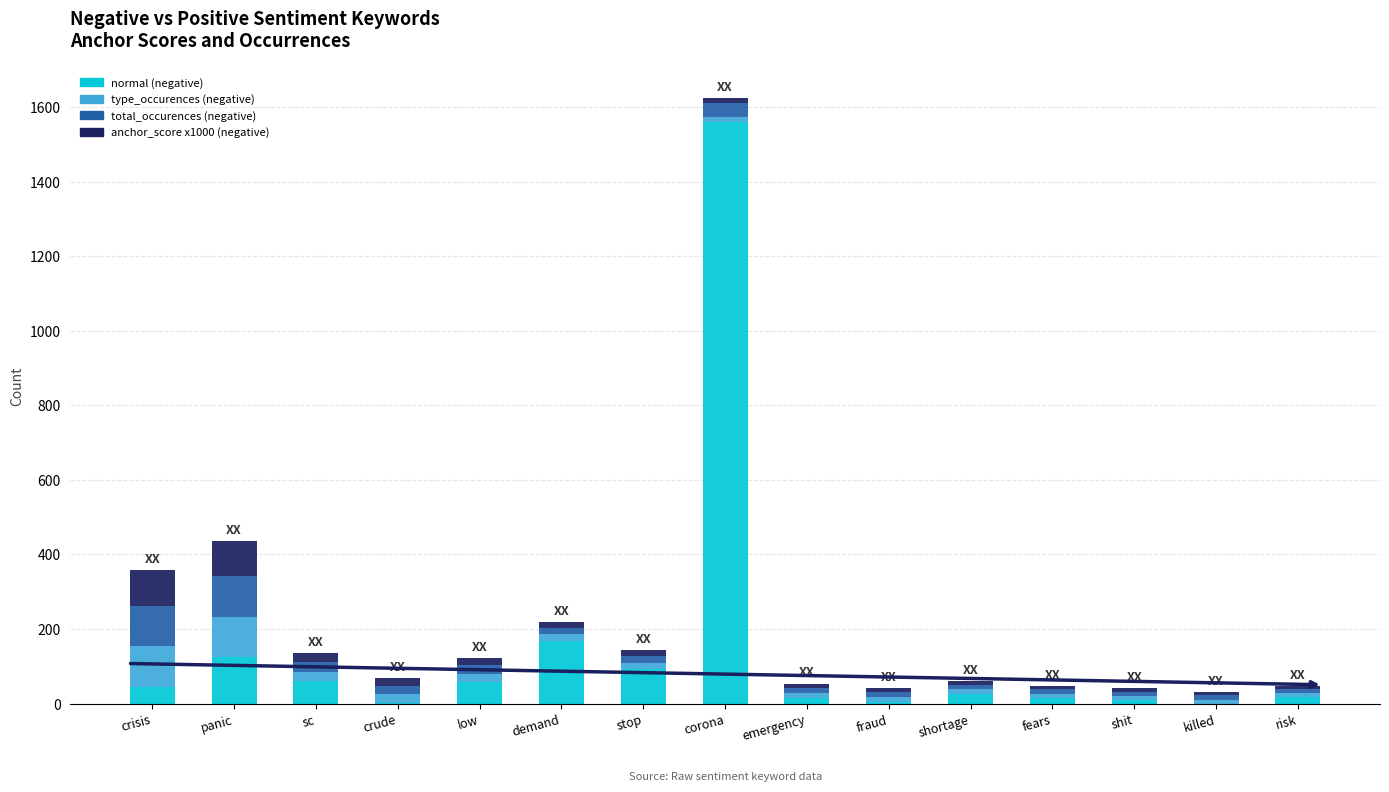

At which category is the sum across all series the highest?

corona